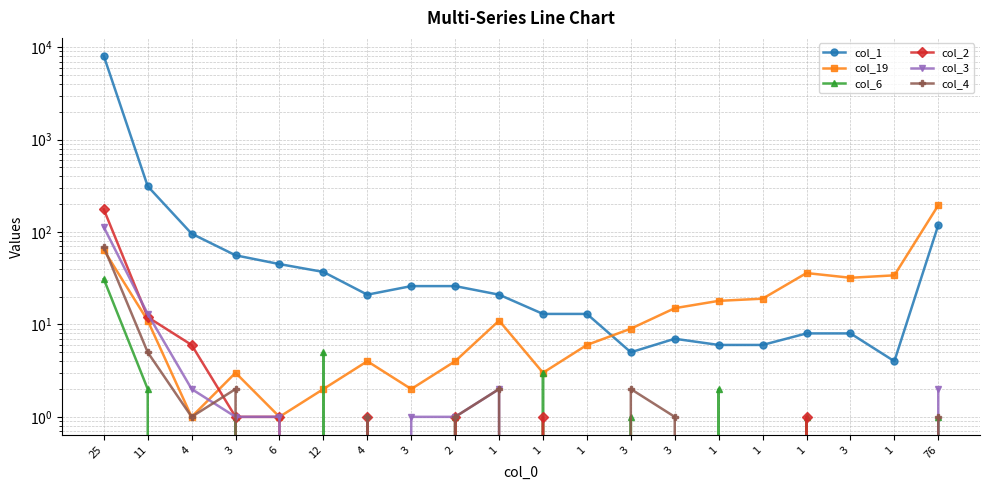

Does the chart display data point markers on the line(s)?

Yes